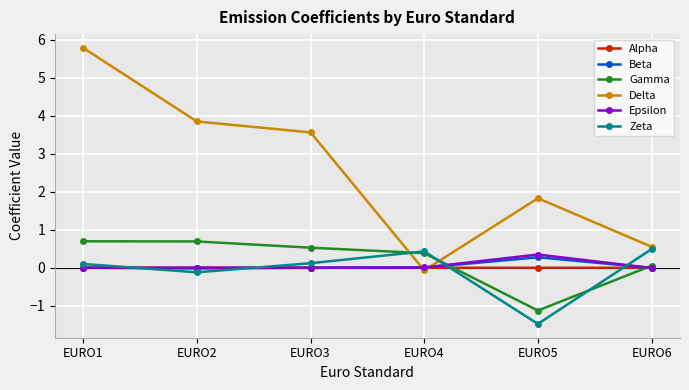

True or false: Zeta has a value of 0.5 at EURO6.

True